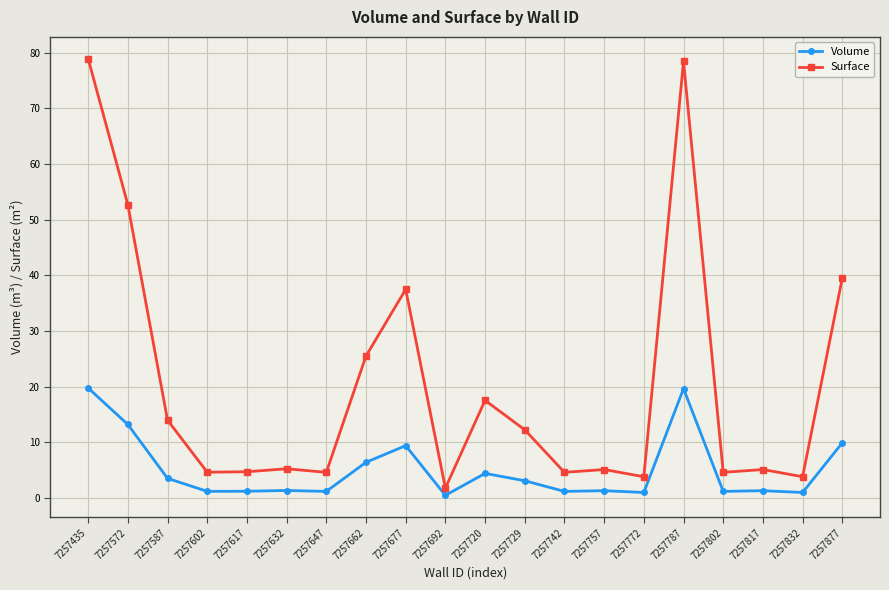

At how many categories does at least one series exceed 74?

2